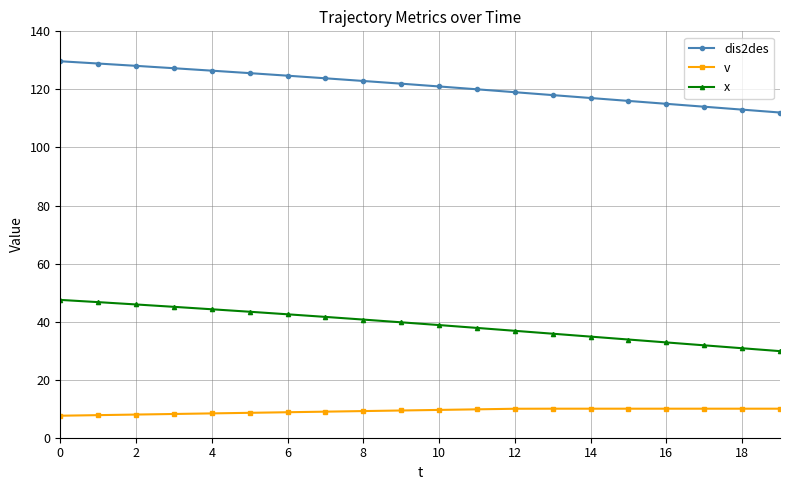

How many data points does each series have?

20